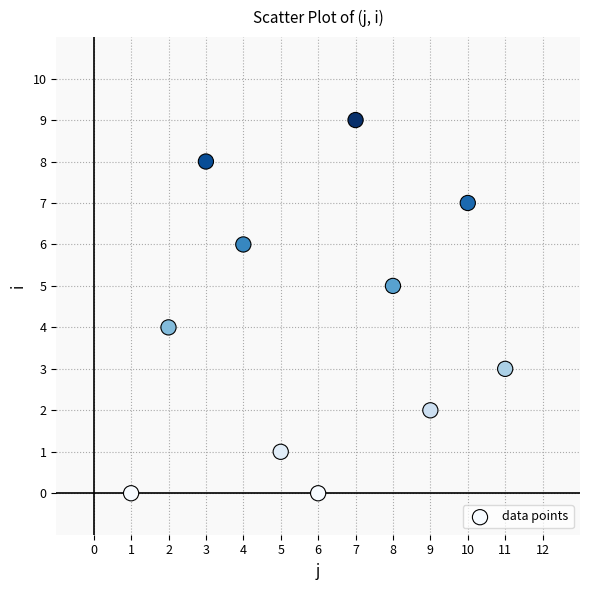

What is the average Y value?

4